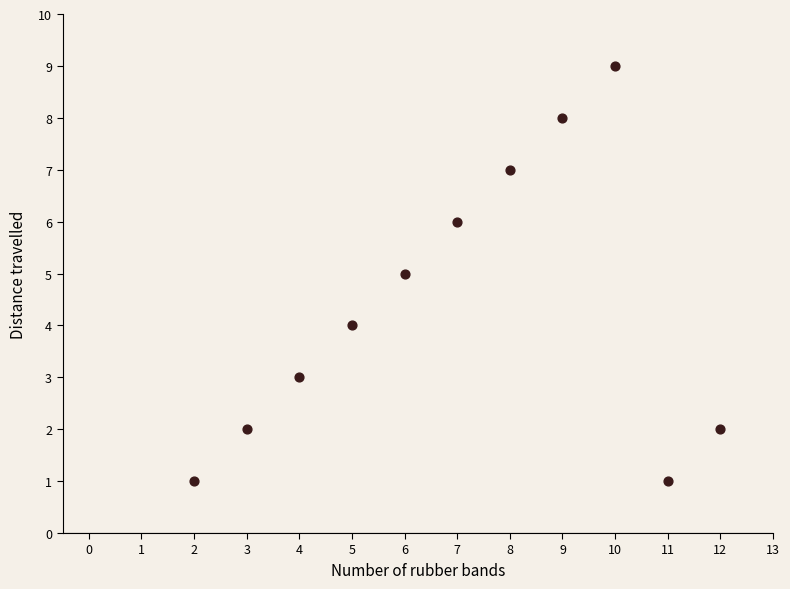

What is the range of X values (max minus min)?

10